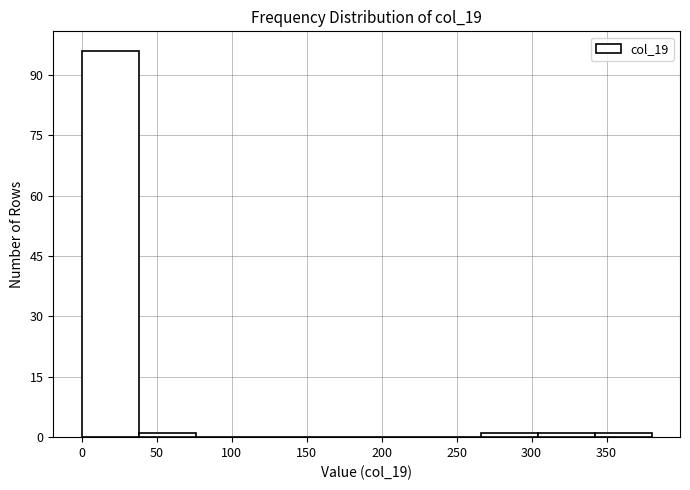

Reading left to right, list every bar in this chart as the range it spans on the x-axis followed by its height. Neither the bar edges nor the heights are printed on the chart, so give them approximately, as read against the axes.

0 to 38: 96
38 to 76: under 2
76 to 114: 0
114 to 152: 0
152 to 190: 0
190 to 228: 0
228 to 266: 0
266 to 304: under 2
304 to 342: under 2
342 to 380: under 2